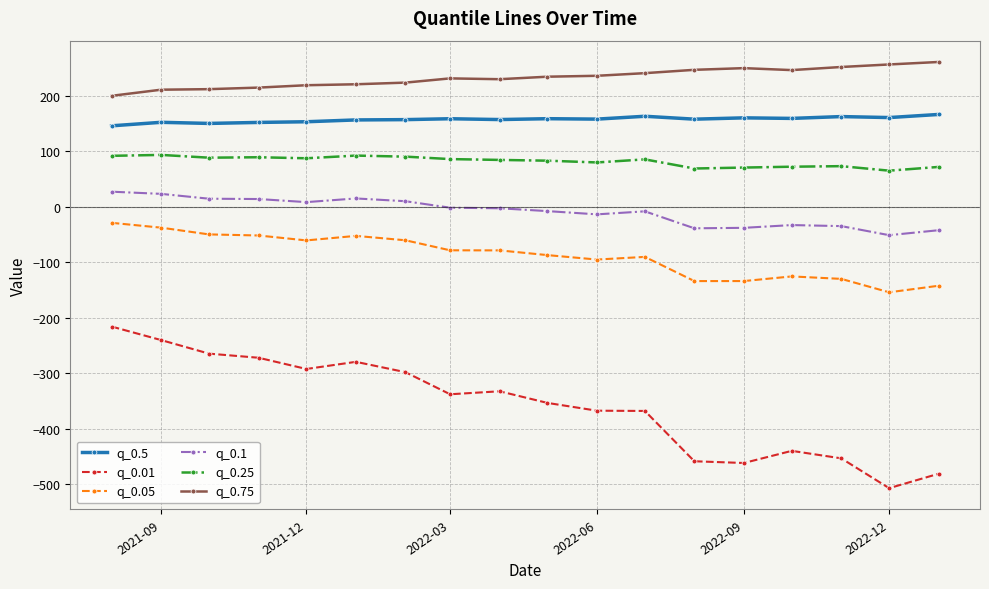

Which series has the largest total across all categories?

q_0.75